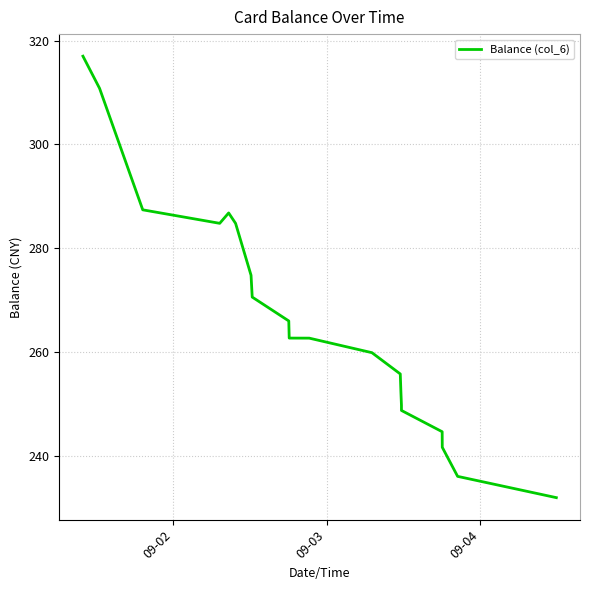

What position from the right is 09-02?

20